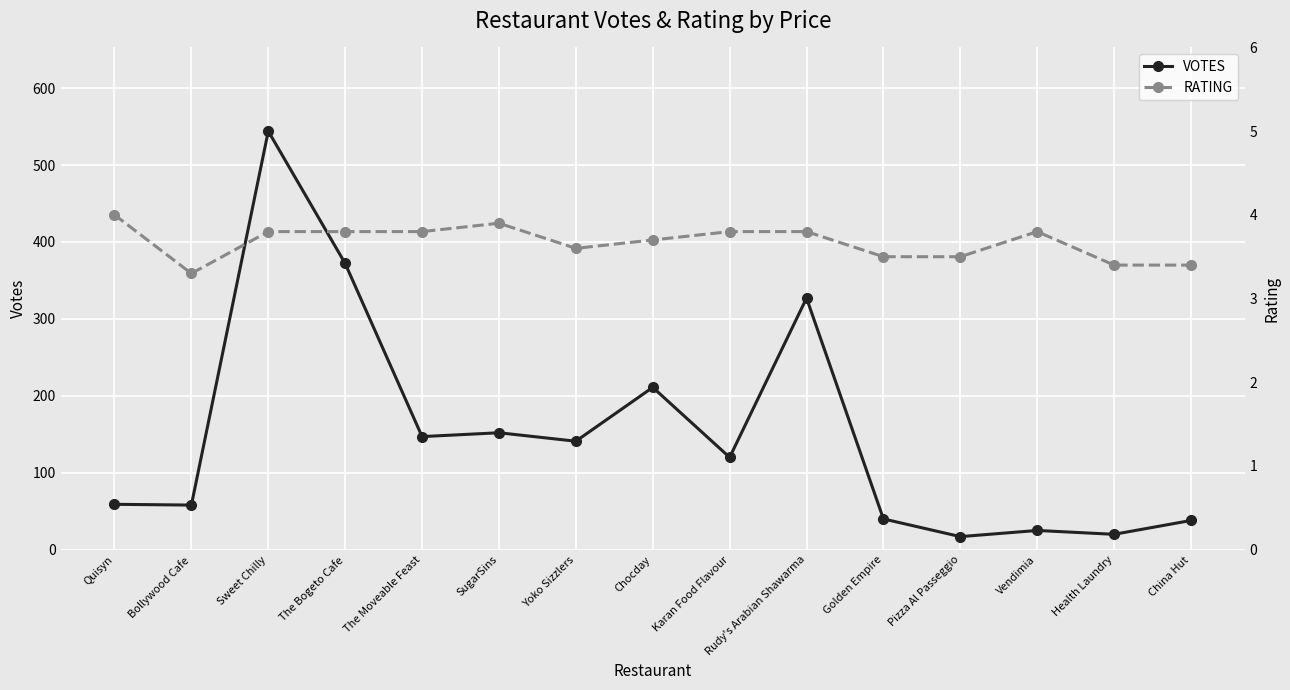

True or false: RATING and VOTES intersect in this chart.

False